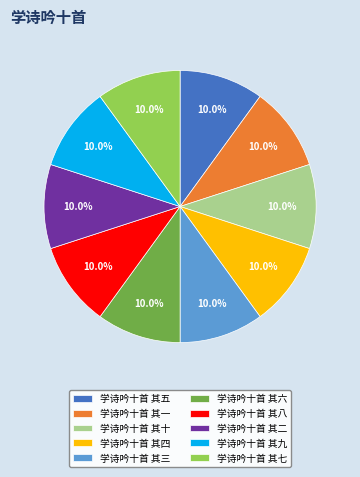

What percentage is the 学诗吟十首 其一 slice, to the nearest percent?

10%